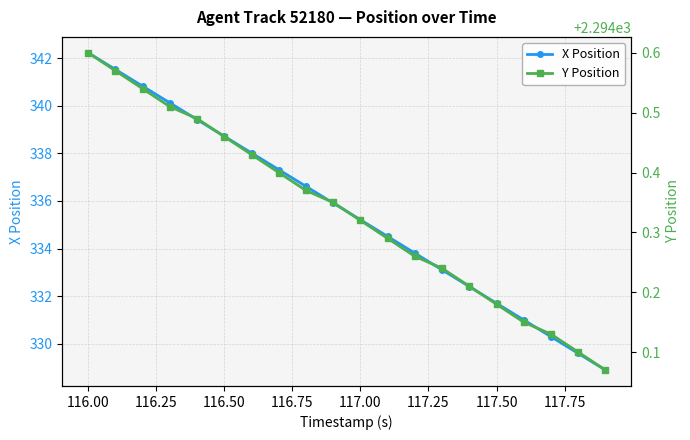

True or false: Y Position and X Position cross at least once.

False